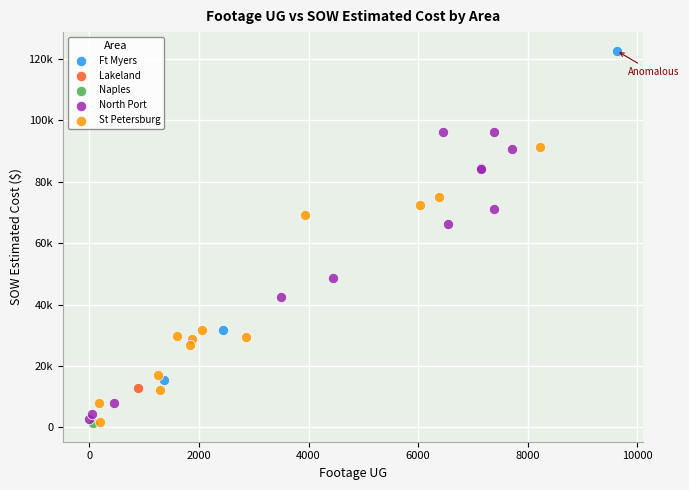

What are all the series names shown in the legend?

Ft Myers, Lakeland, Naples, North Port, St Petersburg